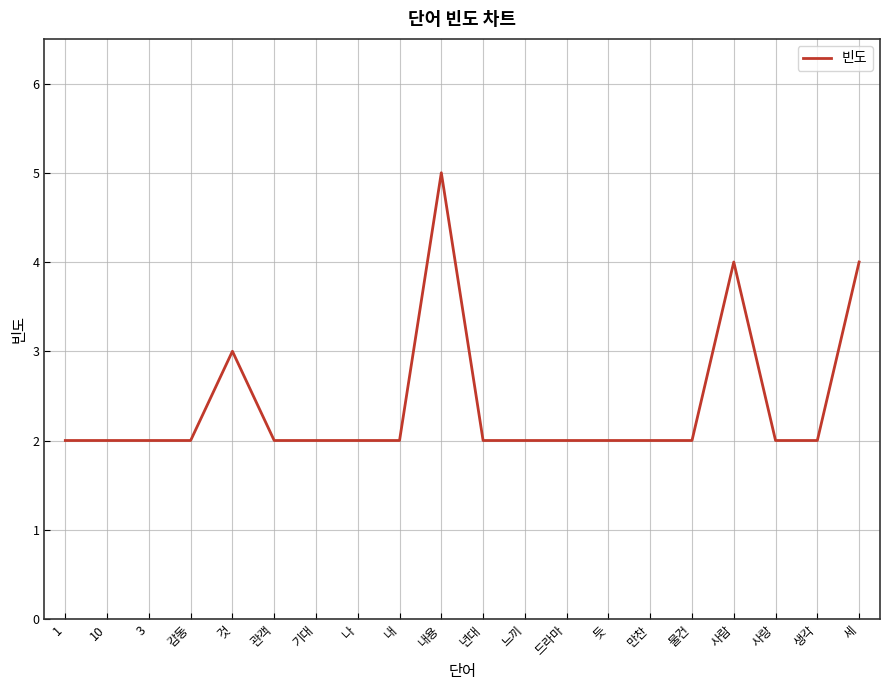

Reading left to right, what are all the values shown in this chart?

2	2	2	2	3	2	2	2	2	5	2	2	2	2	2	2	4	2	2	4